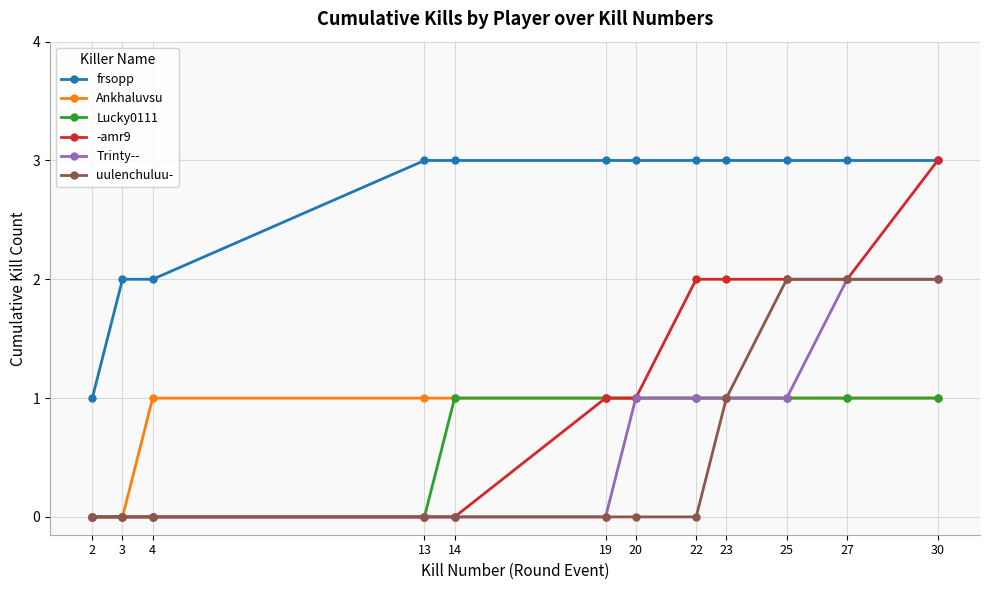

Which series has the widest spread of values?

-amr9